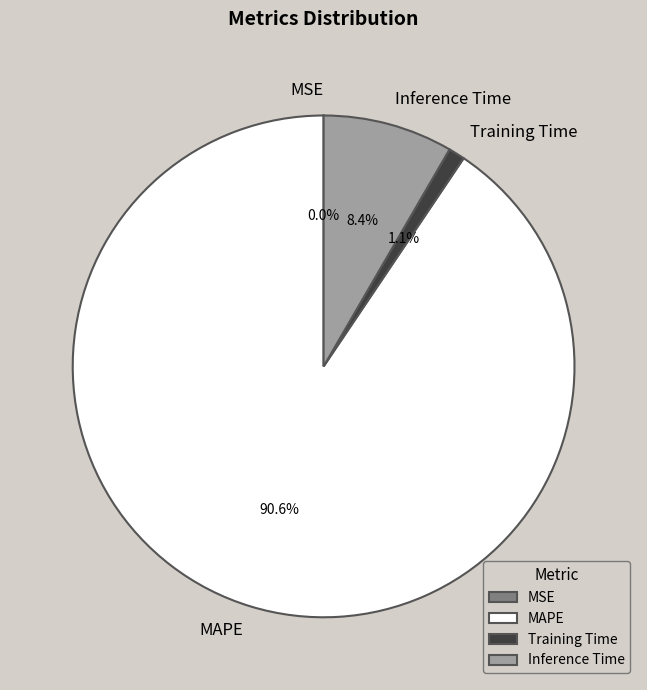

Is there any slice that represents more than half of the pie?

Yes